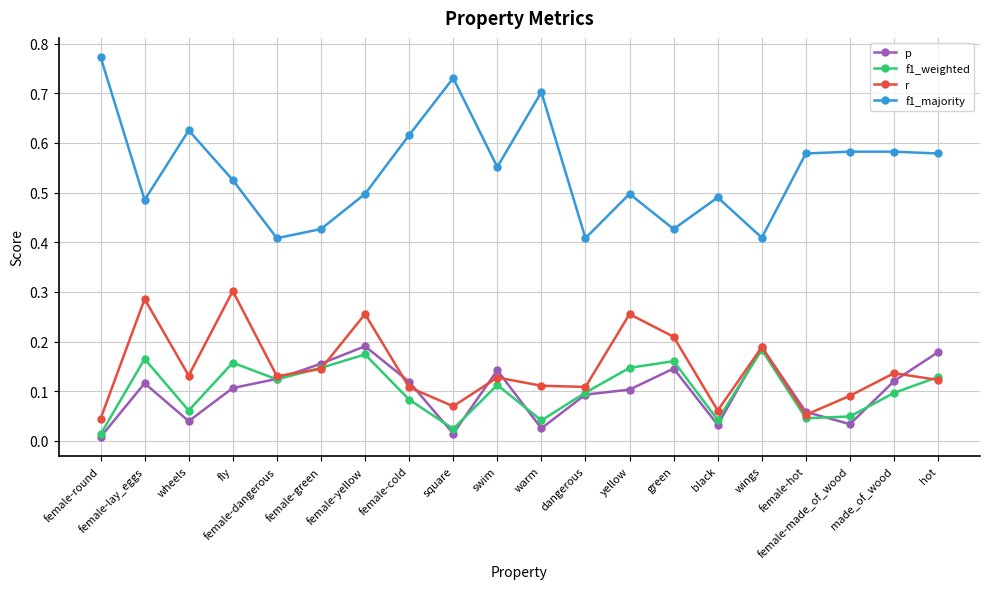

What is the label of the 13th point from the right?

female-cold